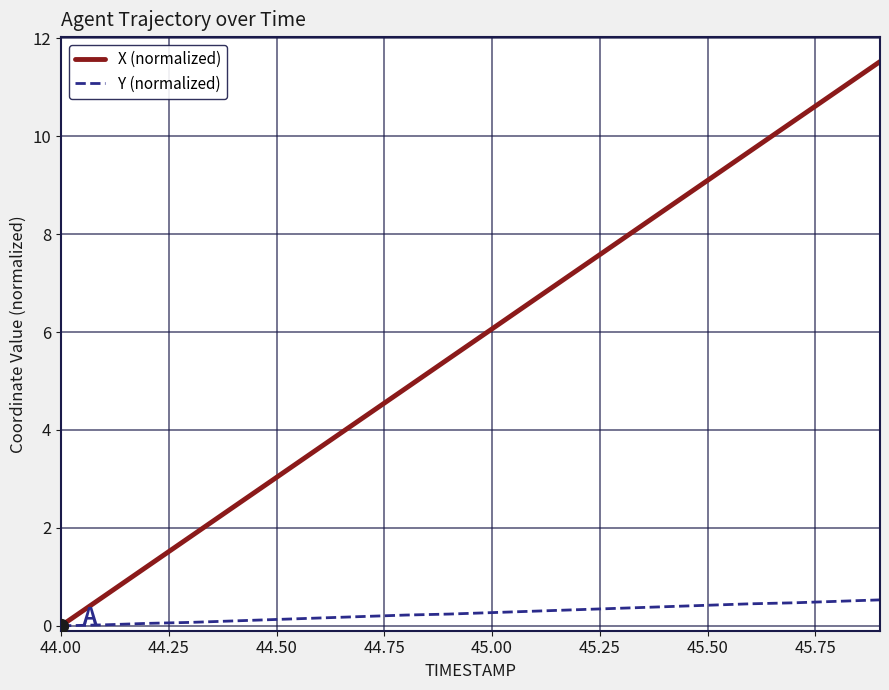

What is the maximum value shown in the chart?

11.5